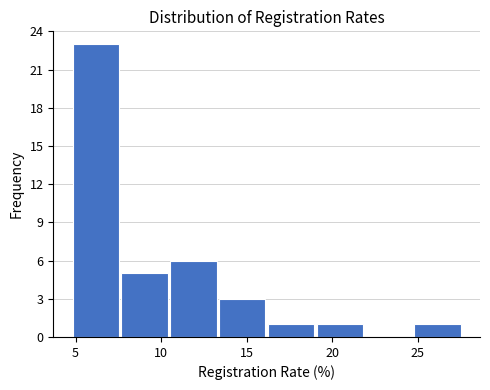

Reading left to right, list every bar in this chart as the range it spans on the x-axis followed by its height. Neither the bar edges nor the heights are printed on the chart, so give them approximately, as read against the axes.

5.0 to 7.5: 23
7.5 to 10.5: 5
10.5 to 13.5: 6
13.5 to 16.0: 3
16.0 to 19.0: 1
19.0 to 22.0: 1
22.0 to 24.5: 0
24.5 to 27.5: 1